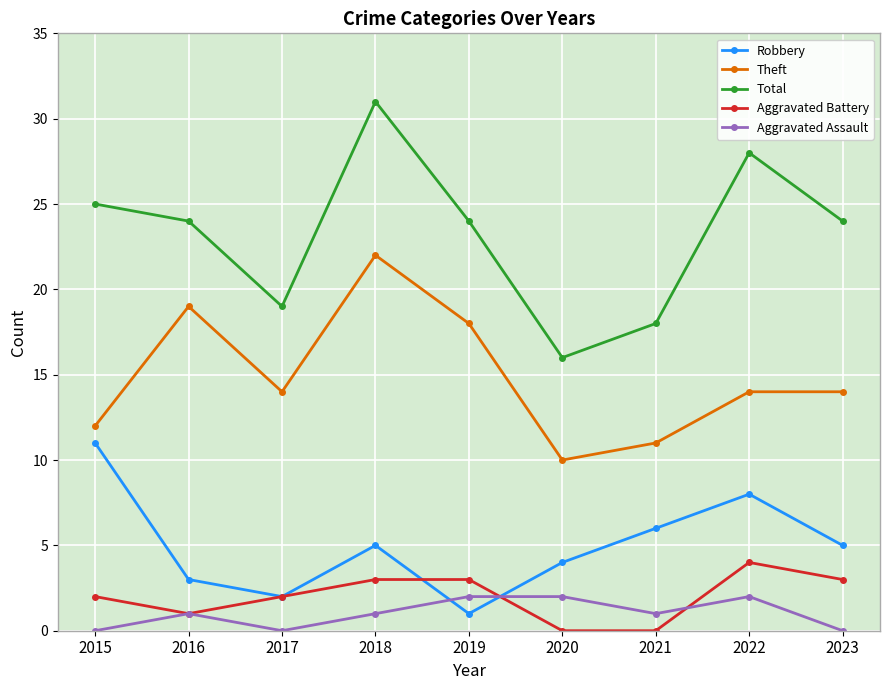

Reading left to right, extract all data points from this chart.

Robbery: 2015=11	2016=3	2017=2	2018=5	2019=1	2020=4	2021=6	2022=8	2023=5
Theft: 2015=12	2016=19	2017=14	2018=22	2019=18	2020=10	2021=11	2022=14	2023=14
Total: 2015=25	2016=24	2017=19	2018=31	2019=24	2020=16	2021=18	2022=28	2023=24
Aggravated Battery: 2015=2	2016=1	2017=2	2018=3	2019=3	2020=0	2021=0	2022=4	2023=3
Aggravated Assault: 2015=0	2016=1	2017=0	2018=1	2019=2	2020=2	2021=1	2022=2	2023=0